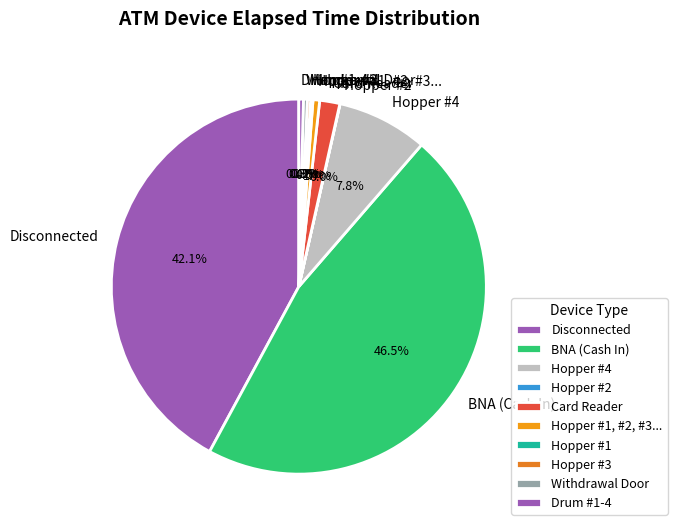

Is there a majority slice in this chart?

No